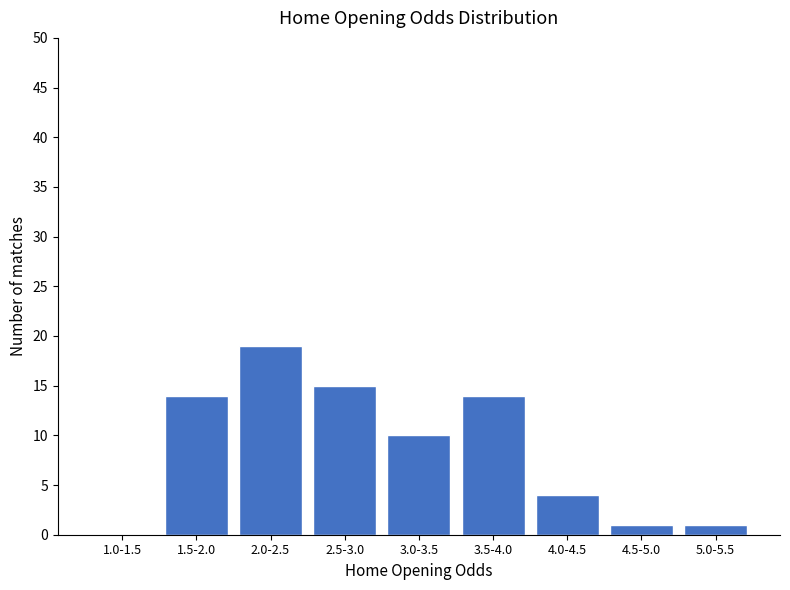

Reading left to right, transcribe all the data shown in this chart.

1.0-1.5=0	1.5-2.0=14	2.0-2.5=19	2.5-3.0=15	3.0-3.5=10	3.5-4.0=14	4.0-4.5=4	4.5-5.0=1	5.0-5.5=1